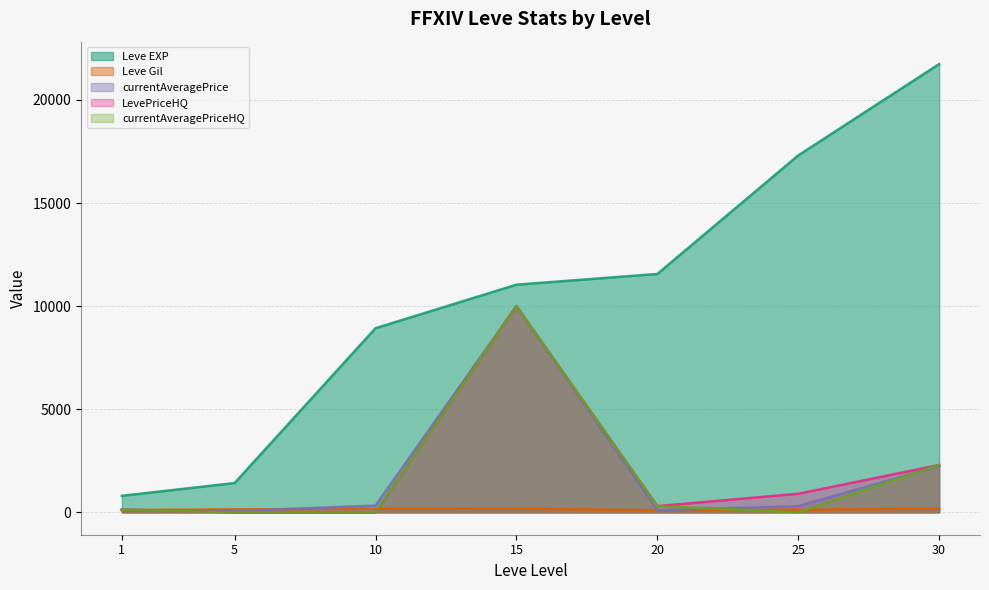

True or false: currentAveragePrice has a value of 325.2 at 10.

True